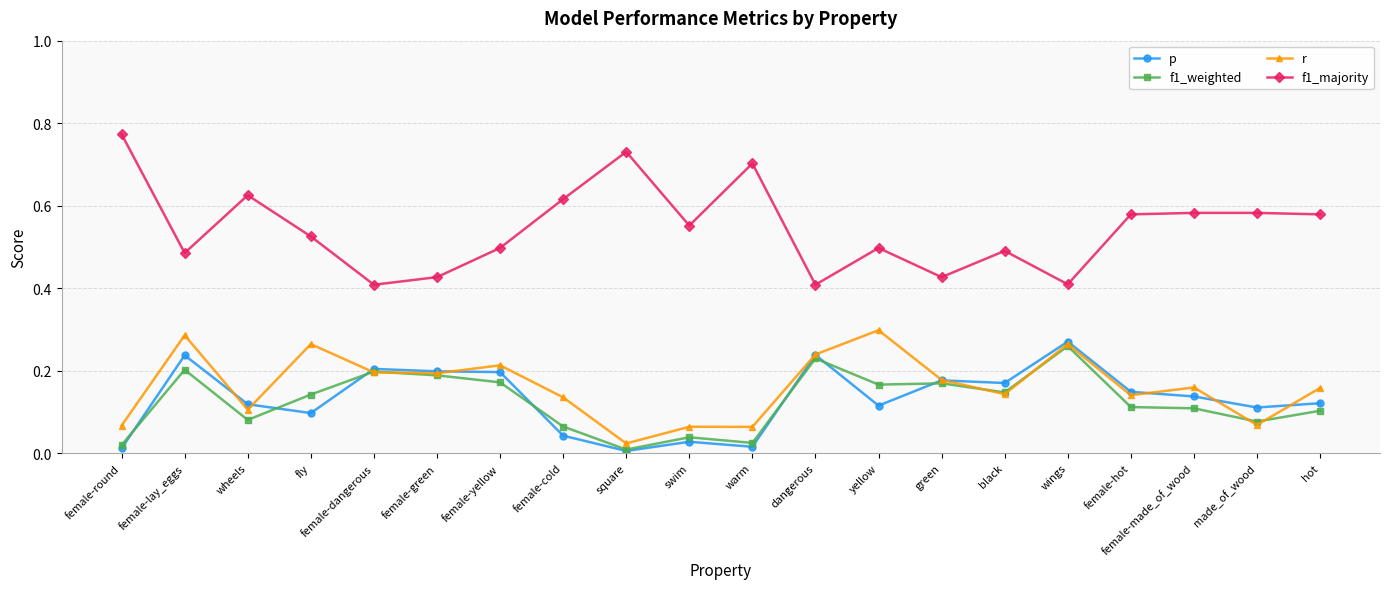

True or false: f1_weighted and r intersect in this chart.

True